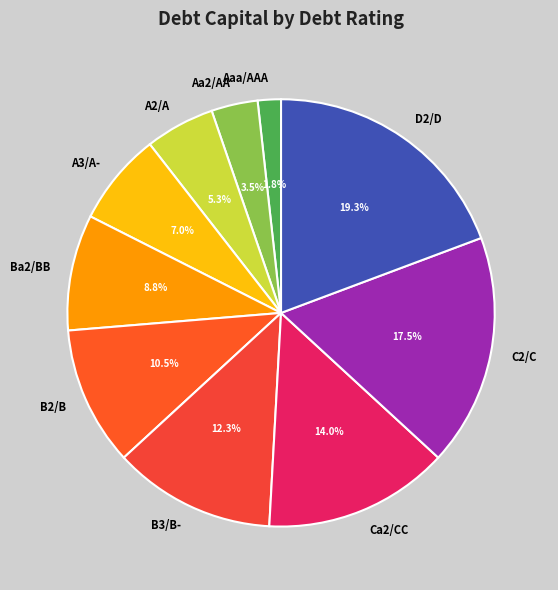

True or false: A3/A- accounts for 7% of the total.

True